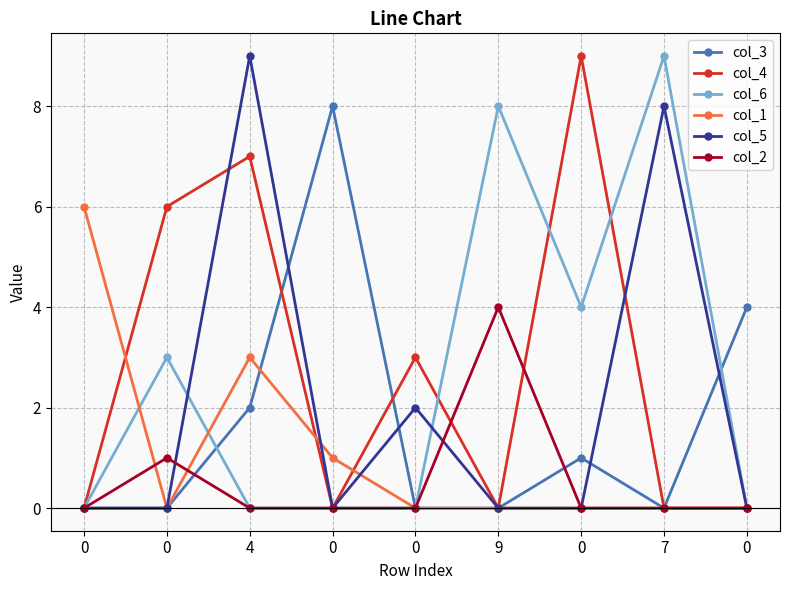

What are all the series names shown in the legend?

col_3, col_4, col_6, col_1, col_5, col_2